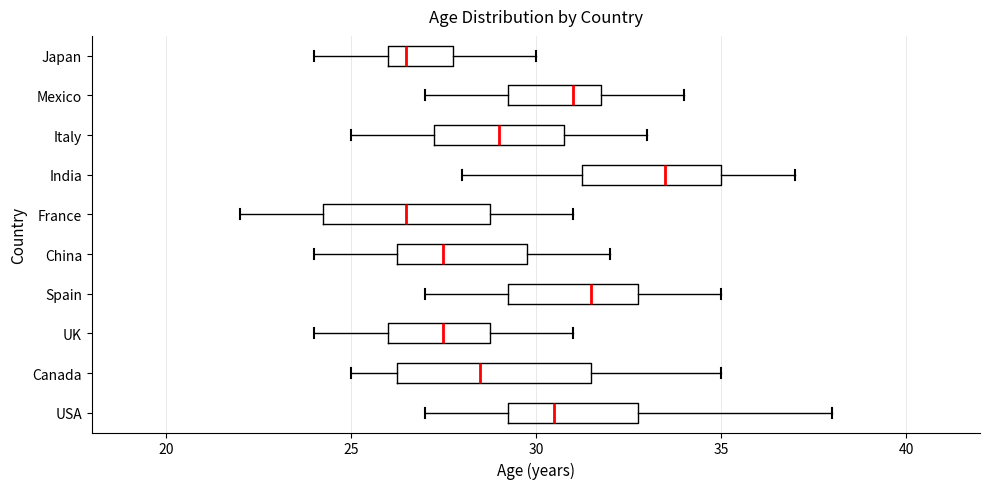

Reading bottom to top, read every box against the x-axis: the position of its median line, the range the box covers, and the ends of its whiskers. The values are not printed on the chart, so give them approximately, as read against the axis.

USA: median 30.5, box 29.5 to 33.0, whiskers 27.0 to 38.0
Canada: median 28.5, box 26.5 to 31.5, whiskers 25.0 to 35.0
UK: median 27.5, box 26.0 to 29.0, whiskers 24.0 to 31.0
Spain: median 31.5, box 29.5 to 33.0, whiskers 27.0 to 35.0
China: median 27.5, box 26.5 to 30.0, whiskers 24.0 to 32.0
France: median 26.5, box 24.5 to 29.0, whiskers 22.0 to 31.0
India: median 33.5, box 31.5 to 35.0, whiskers 28.0 to 37.0
Italy: median 29.0, box 27.5 to 31.0, whiskers 25.0 to 33.0
Mexico: median 31.0, box 29.5 to 32.0, whiskers 27.0 to 34.0
Japan: median 26.5, box 26.0 to 28.0, whiskers 24.0 to 30.0